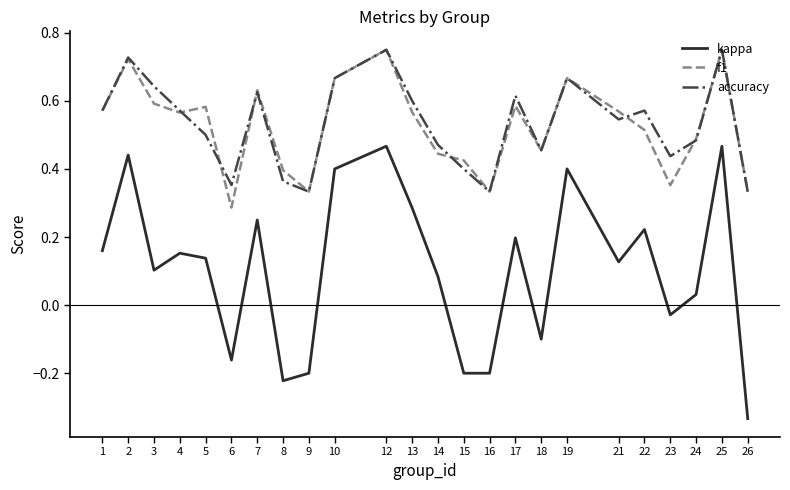

Count the accuracy values in the range 0 to 1.

24